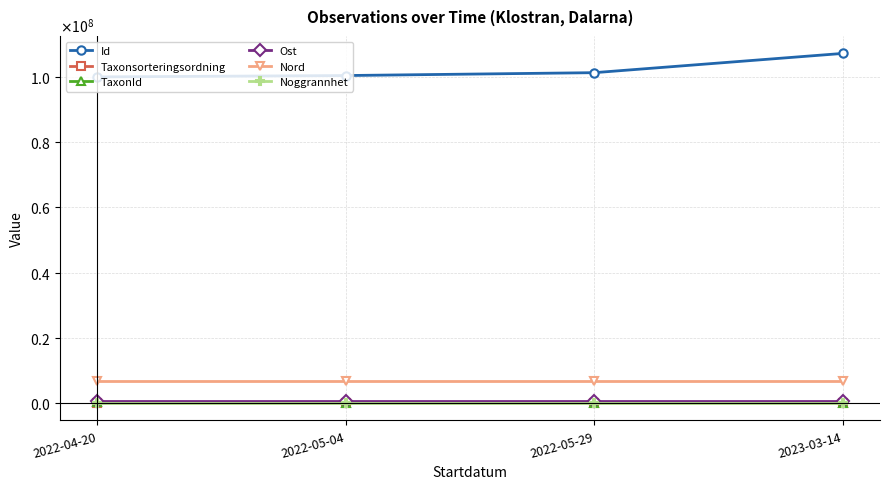

What are all the series names shown in the legend?

Id, Taxonsorteringsordning, TaxonId, Ost, Nord, Noggrannhet